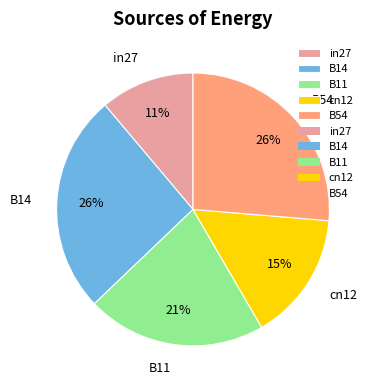

What percentage is the in27 slice, to the nearest percent?

11%